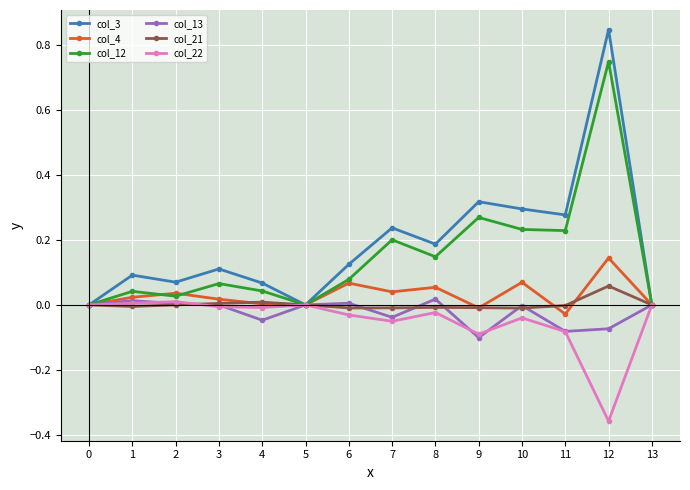

Is this an area chart (filled region under the line)?

No